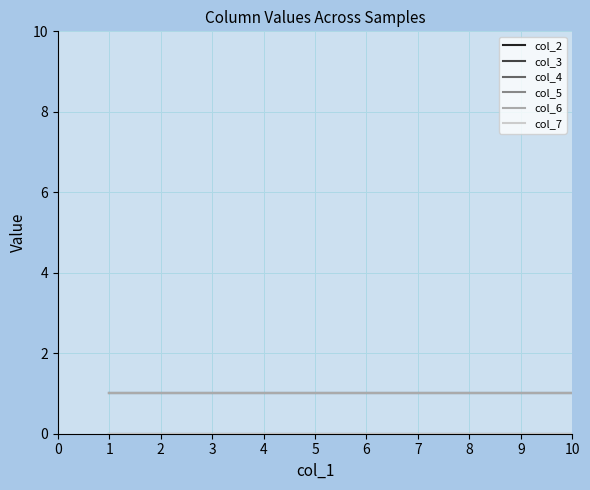

List the series in order of their peak value, highest first.

col_2, col_4, col_6, col_3, col_5, col_7